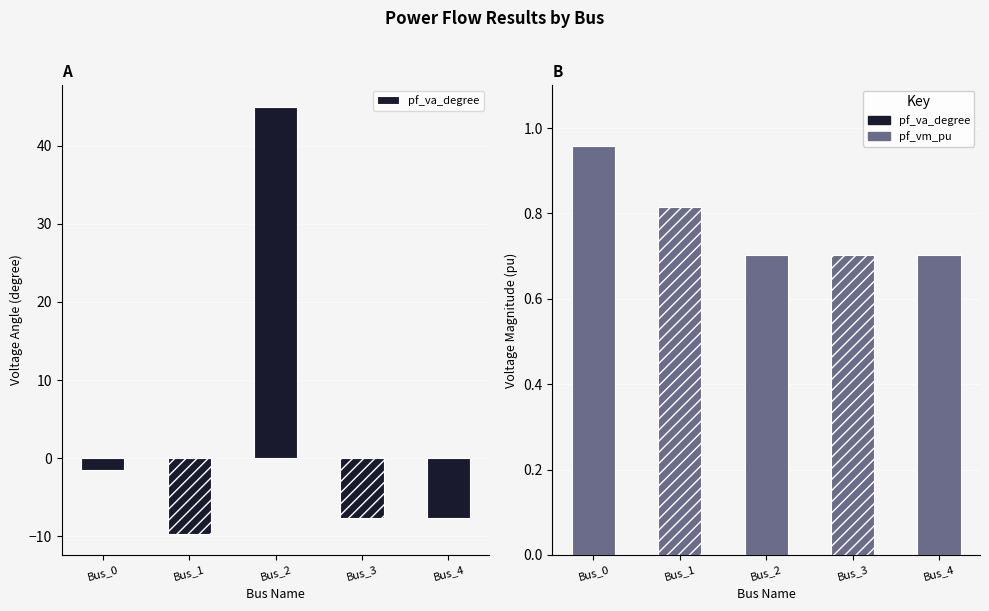

What are all the series names shown in the legend?

pf_va_degree, pf_vm_pu